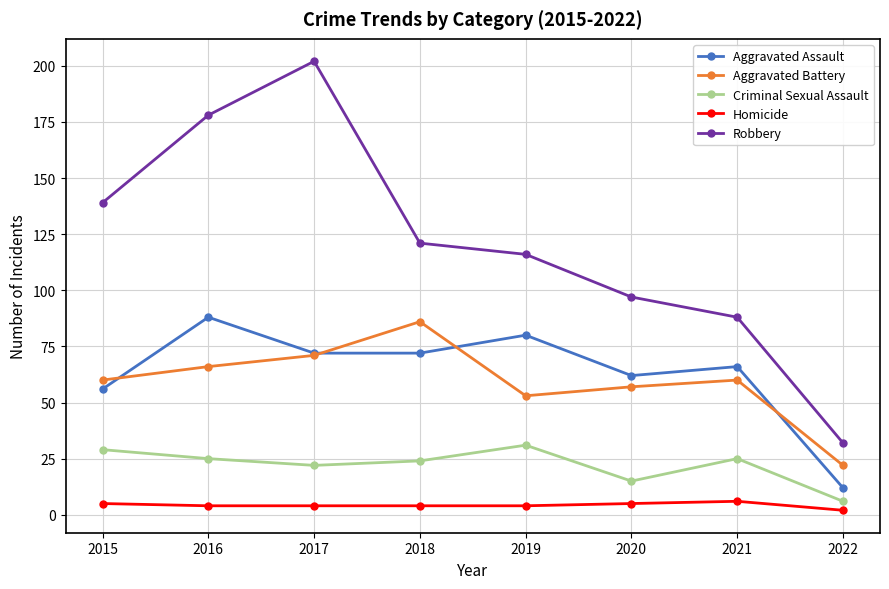

What is the spread (max minus min) of values at 2015?

134